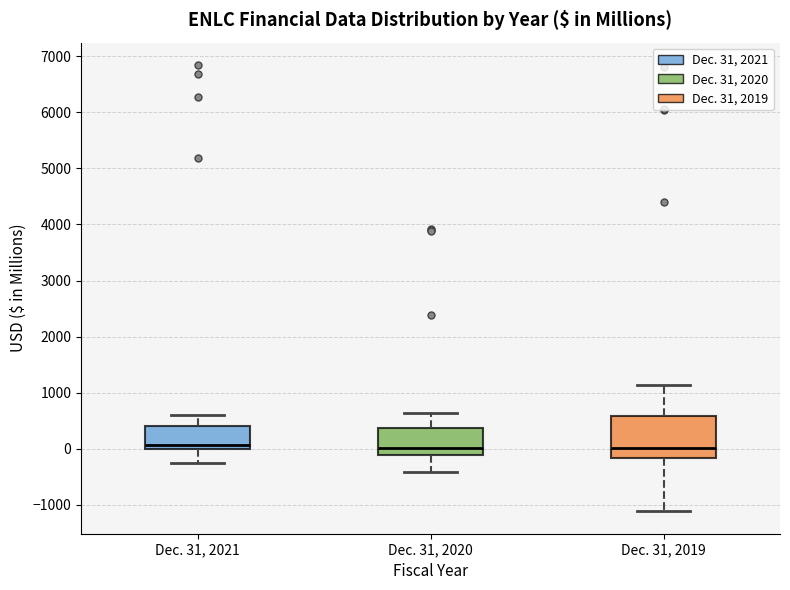

Comparing the boxes themselves (not the whiskers), which one is the tallest?

Dec. 31, 2019